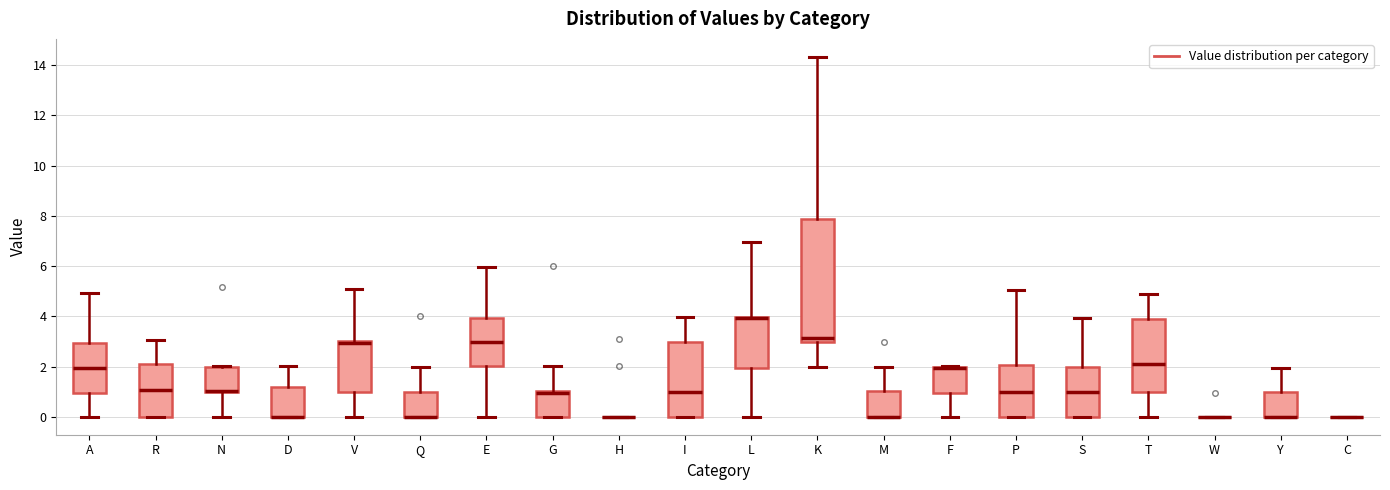

Reading left to right, read every box against the y-axis: the position of its median line, the range the box covers, and the ends of its whiskers. The values are not printed on the chart, so give them approximately, as read against the axis.

A: median 2.0, box 1.0 to 3.0, whiskers 0.0 to 5.0
R: median 1.0, box 0.0 to 2.0, whiskers 0.0 to 3.0
N: median 1.0 (drawn on the box's lower edge), box 1.0 to 2.0, whiskers 0.0 to 2.0
D: median 0.0 (drawn on the box's lower edge), box 0.0 to 1.2, whiskers 0.0 to 2.0
V: median 3.0 (just below the box's upper edge), box 1.0 to 3.0, whiskers 0.0 to 5.0
Q: median 0.0 (drawn on the box's lower edge), box 0.0 to 1.0, whiskers 0.0 to 2.0
E: median 3.0, box 2.0 to 4.0, whiskers 0.0 to 6.0
G: median 1.0 (drawn on the box's upper edge), box 0.0 to 1.0, whiskers 0.0 to 2.0
H: box collapsed to a line at 0.0, whiskers 0.0 to 0.0
I: median 1.0, box 0.0 to 3.0, whiskers 0.0 to 4.0
L: median 4.0 (drawn on the box's upper edge), box 2.0 to 4.0, whiskers 0.0 to 7.0
K: median 3.2, box 3.0 to 7.8, whiskers 2.0 to 14.4
M: median 0.0 (drawn on the box's lower edge), box 0.0 to 1.0, whiskers 0.0 to 2.0
F: median 2.0 (drawn on the box's upper edge), box 1.0 to 2.0, whiskers 0.0 to 2.0
P: median 1.0, box 0.0 to 2.0, whiskers 0.0 to 5.0
S: median 1.0, box 0.0 to 2.0, whiskers 0.0 to 4.0
T: median 2.0, box 1.0 to 4.0, whiskers 0.0 to 4.8
W: box collapsed to a line at 0.0, whiskers 0.0 to 0.0
Y: median 0.0 (drawn on the box's lower edge), box 0.0 to 1.0, whiskers 0.0 to 2.0
C: box collapsed to a line at 0.0, whiskers 0.0 to 0.0